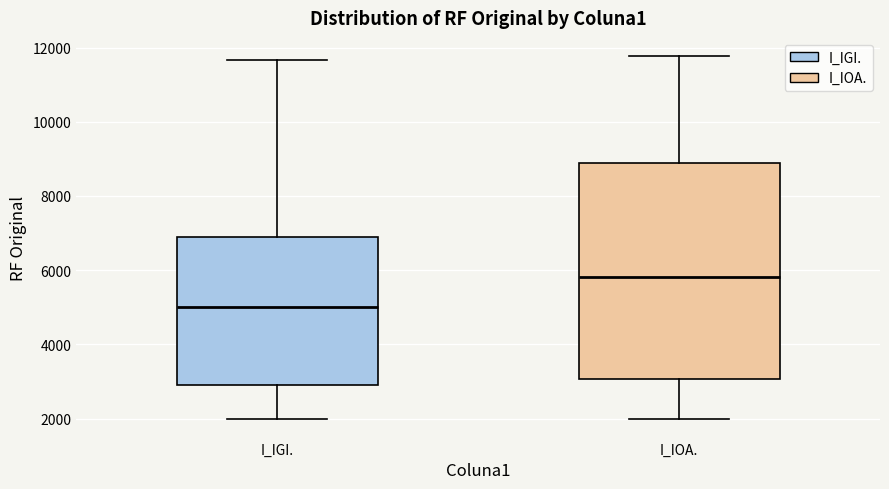

Where is the lower edge of the box for I_IOA. on the y-axis? The values are not printed on the chart, so give them approximately, as read against the axis.

3000